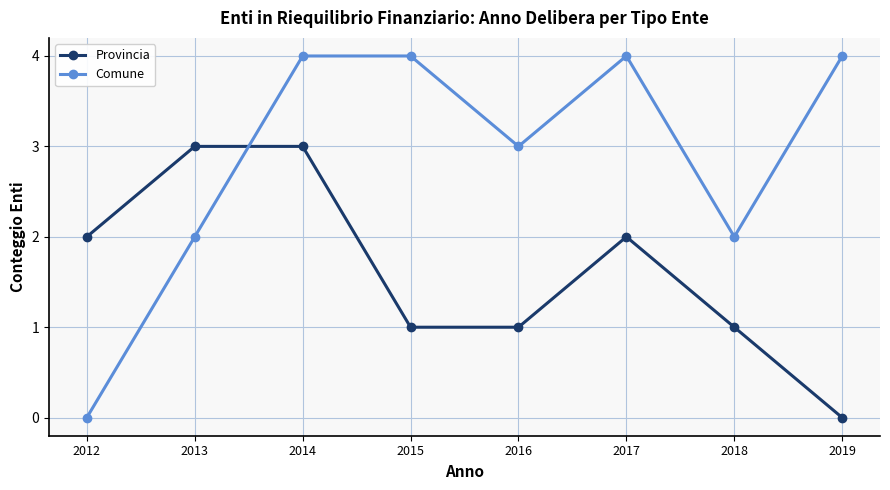

What is the difference between the Provincia values at 2013 and 2016?

2